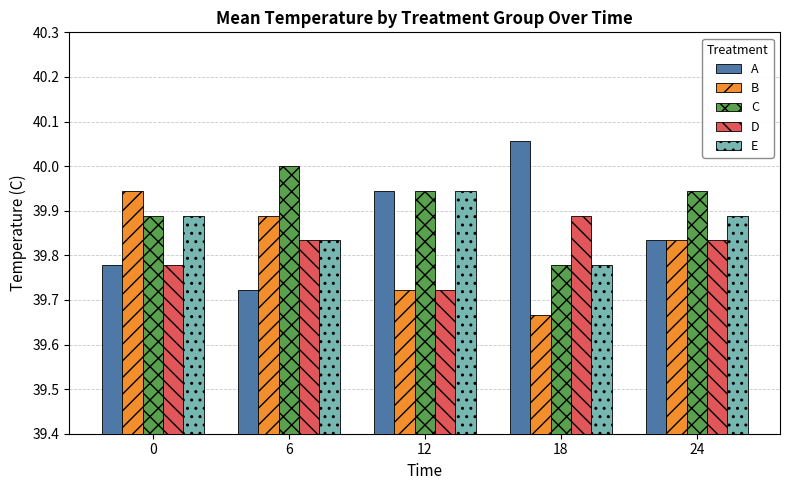

Count the E values in the range 39 to 40.

5